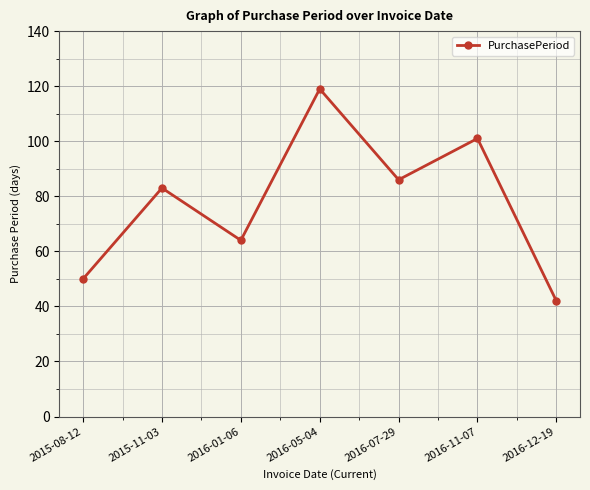

What is the difference between the values at 2016-01-06 and 2016-07-29?

22